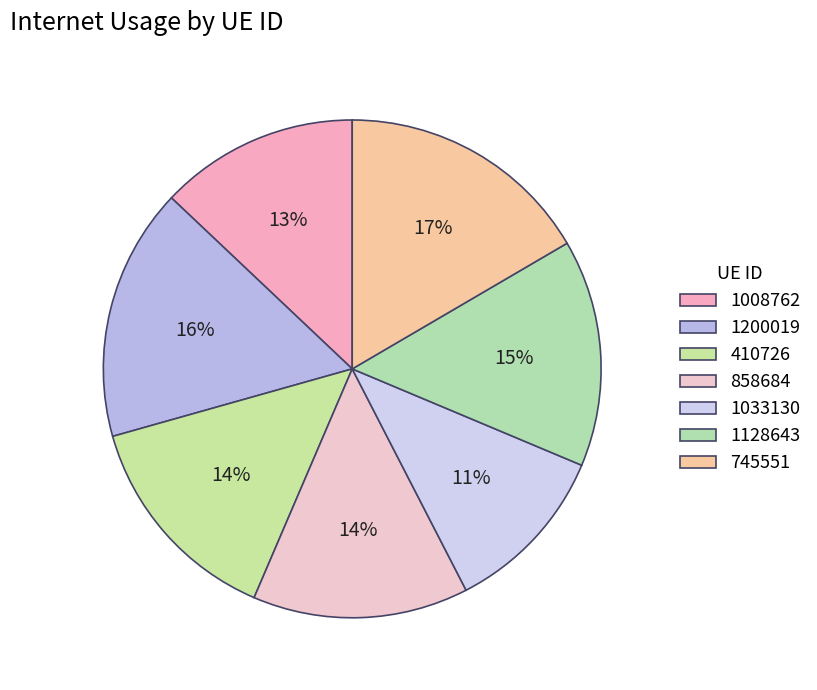

Combined, what portion of the pie is 1200019 and 858684?

30.4%